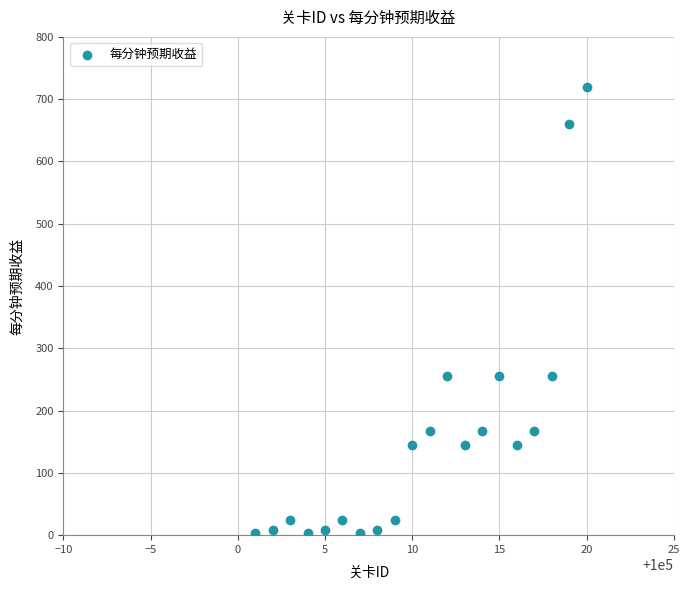

What is the range of X values (max minus min)?

19